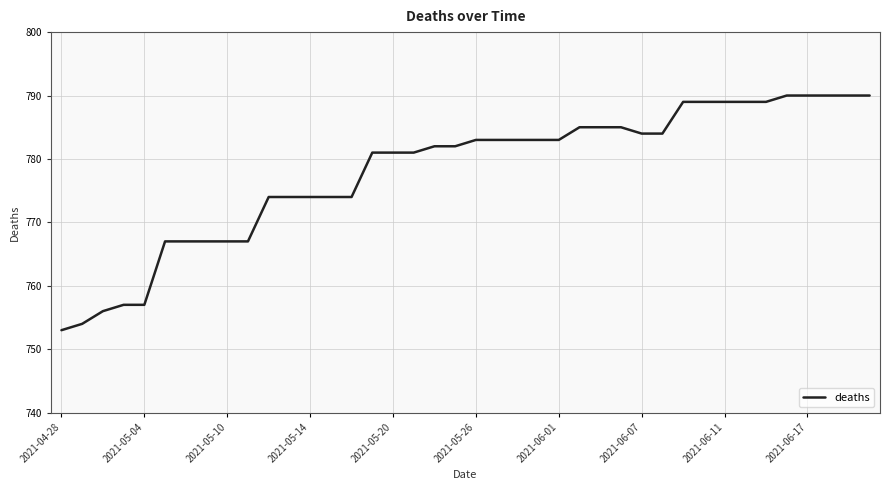

What is the smallest value displayed?

753